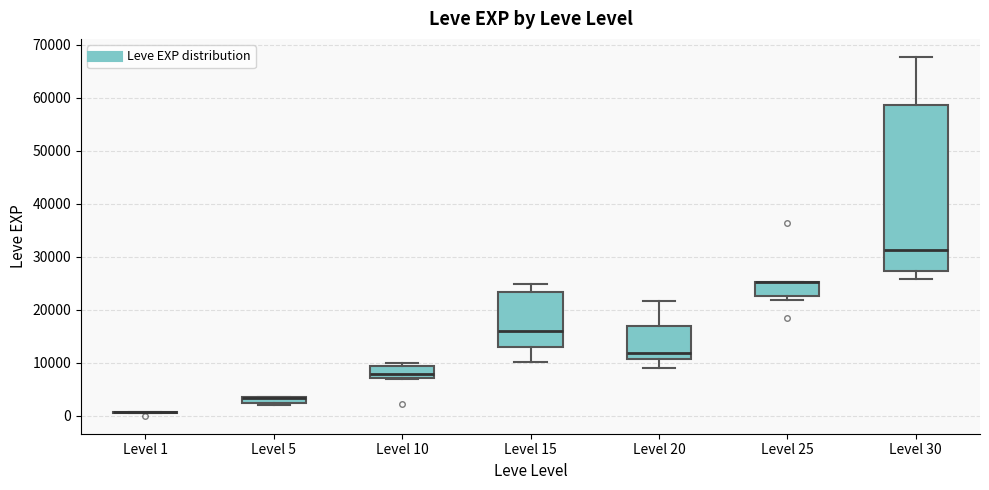

Where is the upper edge of the box for Level 5 on the y-axis? The values are not printed on the chart, so give them approximately, as read against the axis.

4000